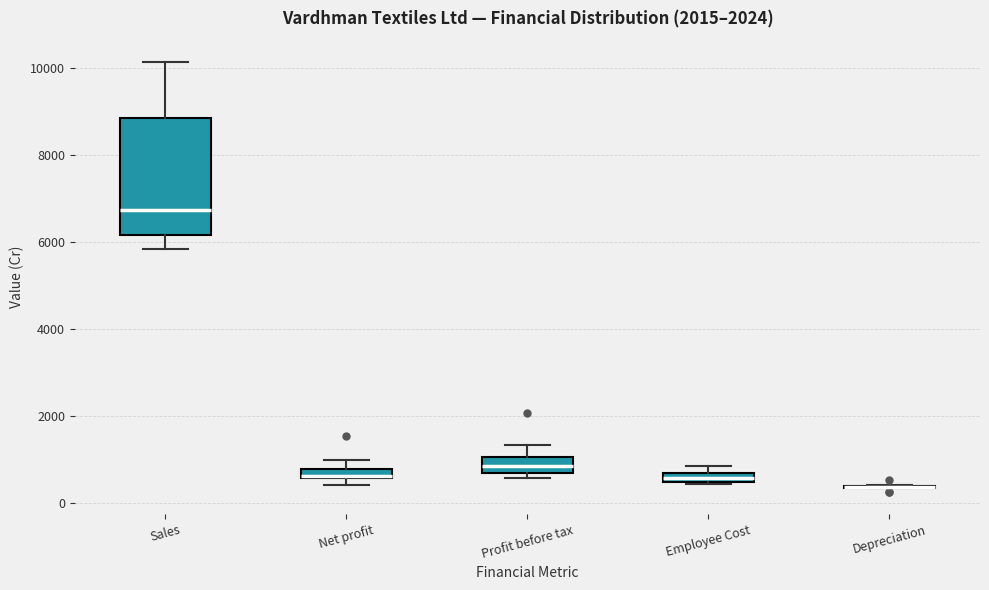

Where is the upper edge of the box for Profit before tax on the y-axis? The values are not printed on the chart, so give them approximately, as read against the axis.

1000